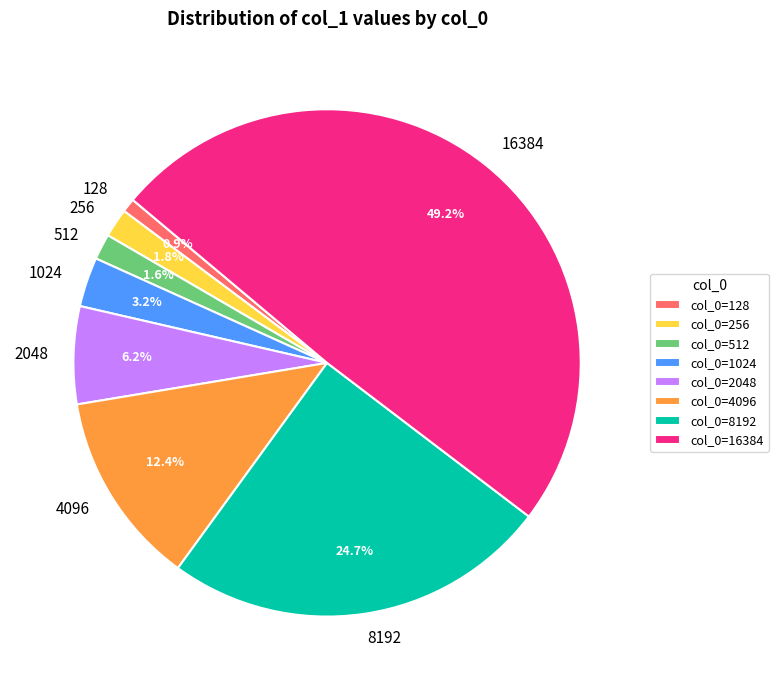

What percentage is the 16384 slice, to the nearest percent?

49%